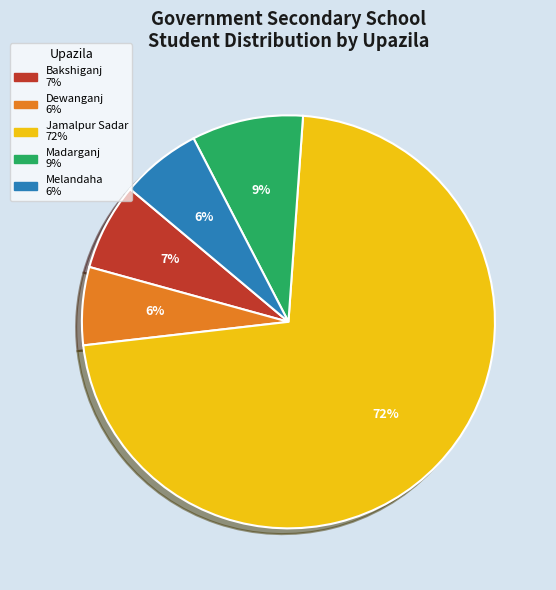

To the nearest percent, what percentage of the pie is Melandaha?

6%